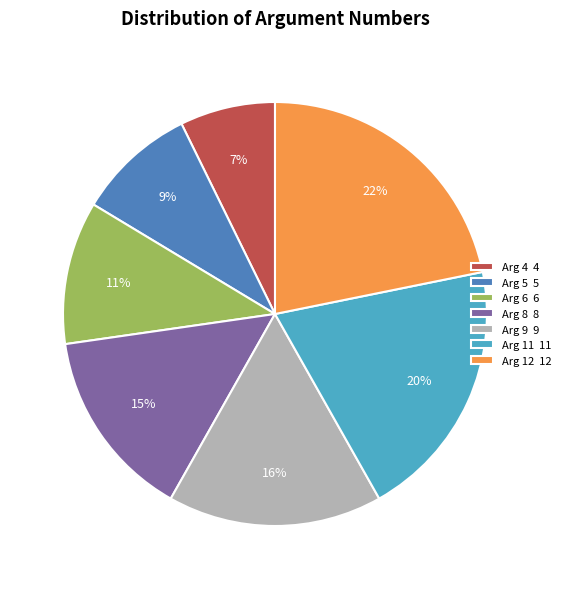

Rank the categories by value from lowest to highest.

Arg 4, Arg 5, Arg 6, Arg 8, Arg 9, Arg 11, Arg 12